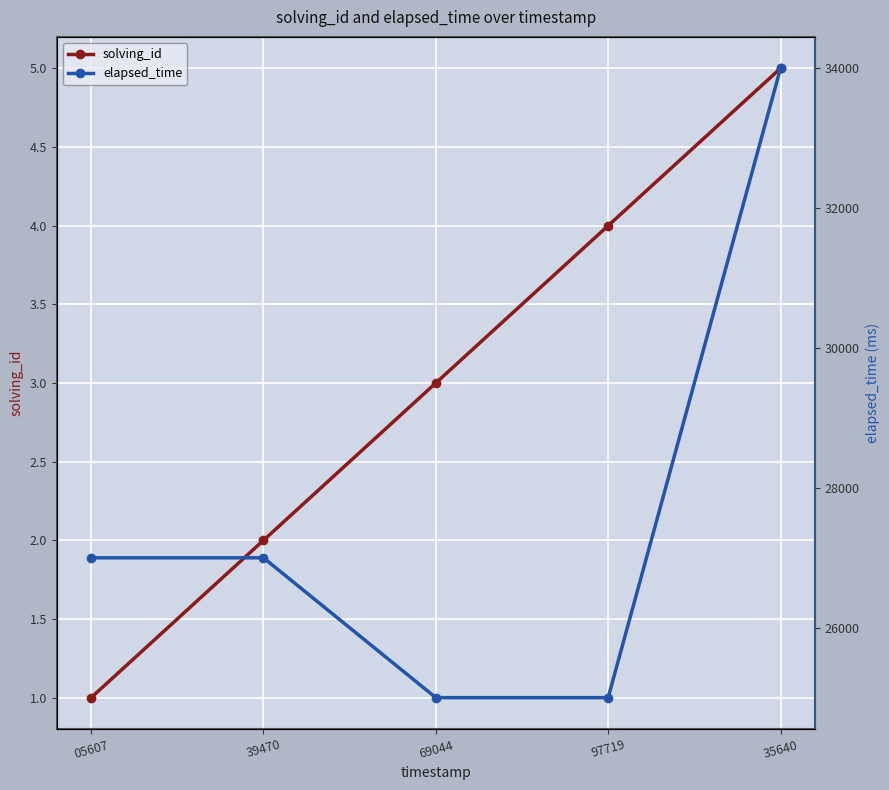

Which category has the lowest value in the elapsed_time series?

69044